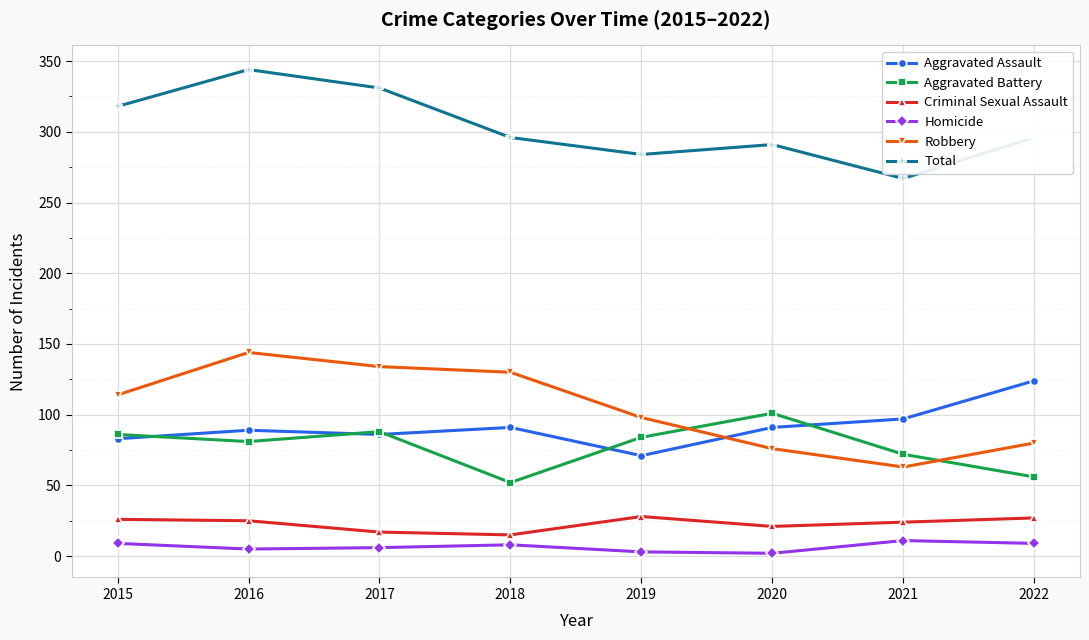

How many categories are shown in the chart?

8